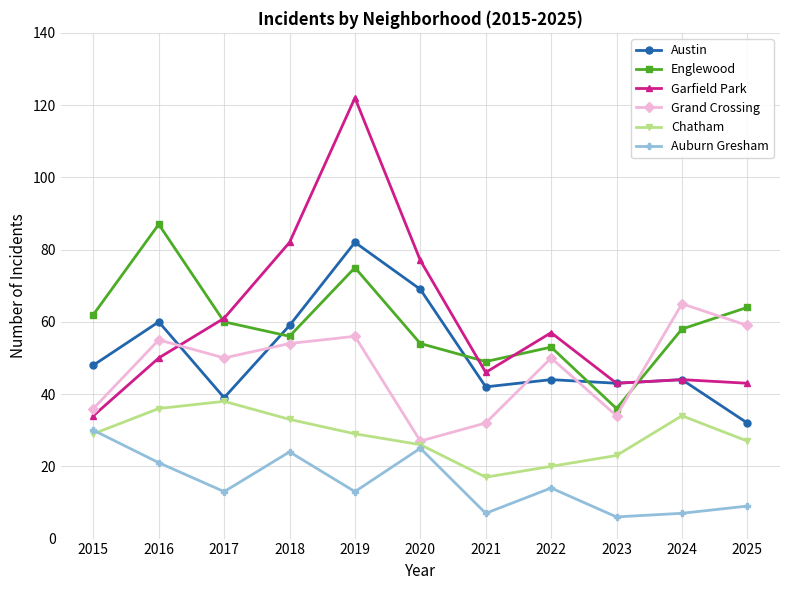

What is the average value of the Austin series?

51